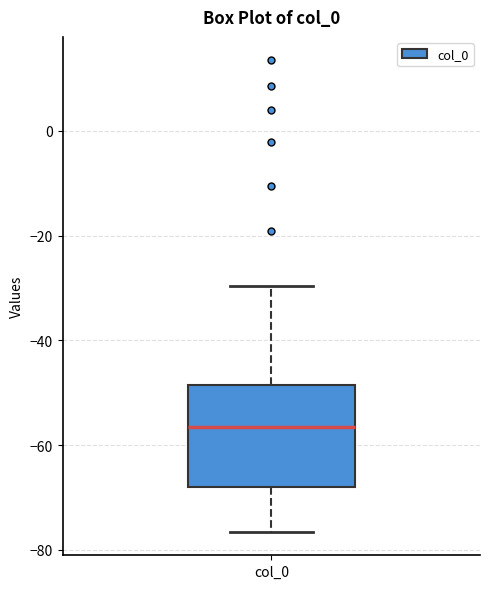

Transcribe this box plot: give where the median line is, the range the box spans, and where the two whiskers end, as read against the y-axis. The values are not printed on the chart, so give them approximately, as read against the axis.

median -56, box -68 to -48, whiskers -76 to -30